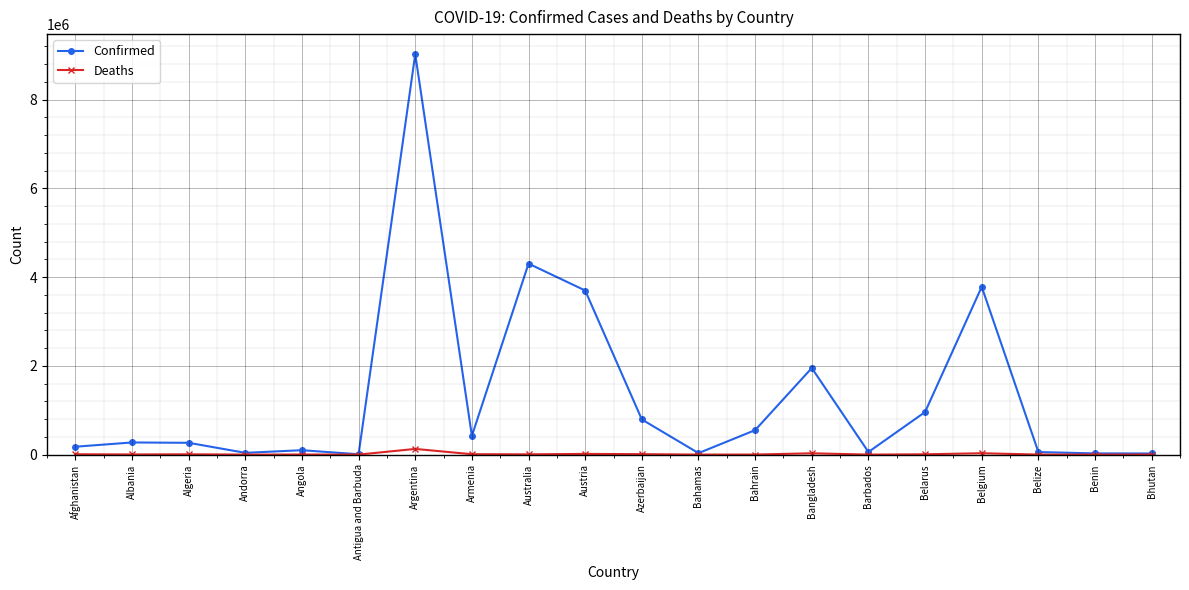

Where is Confirmed nearest to the value 4516778?

Australia